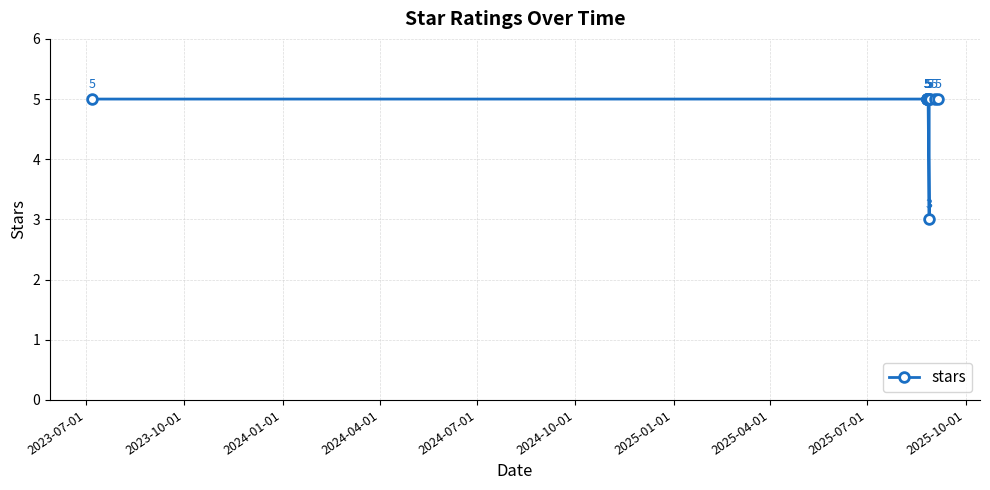

How many points are lower than both their immediate neighbors (excluding endpoints)?

1